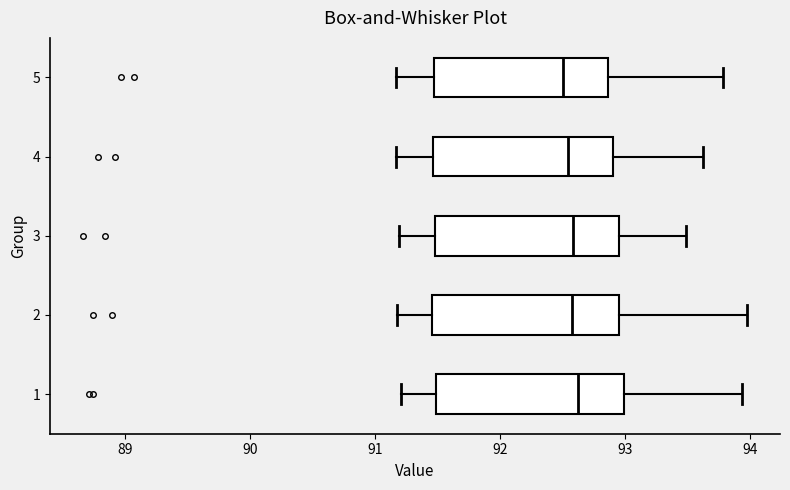

Where is the left edge of the box at y = 5 on the x-axis? The values are not printed on the chart, so give them approximately, as read against the axis.

91.5